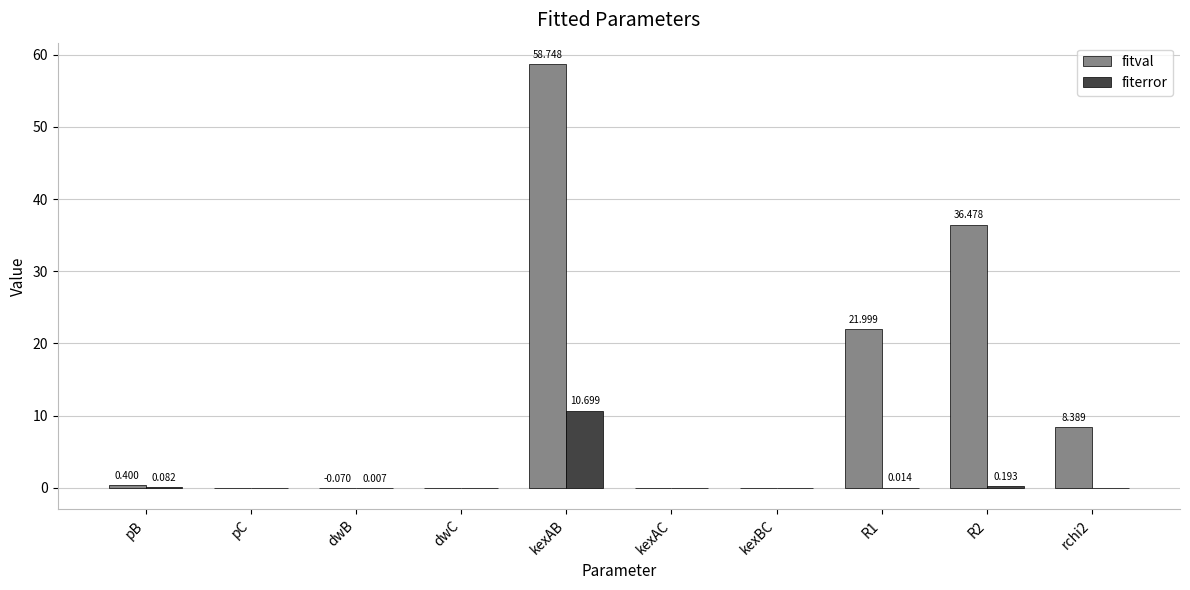

What is the greatest value displayed?

58.7